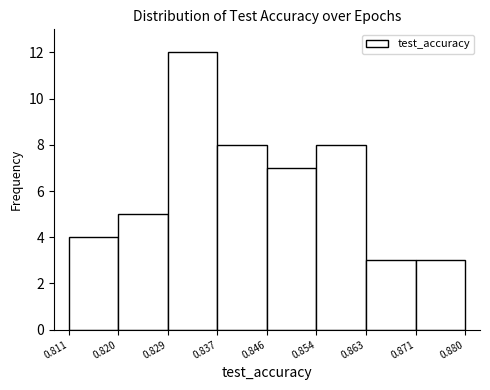

Over which range of the x-axis is the bar tallest?

0.829 to 0.837